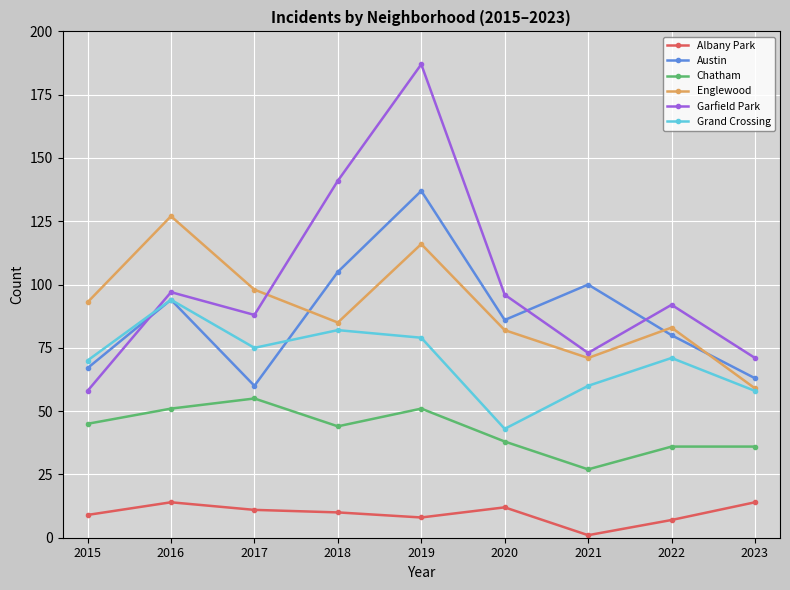

At which label does Englewood first exceed 85?

2015